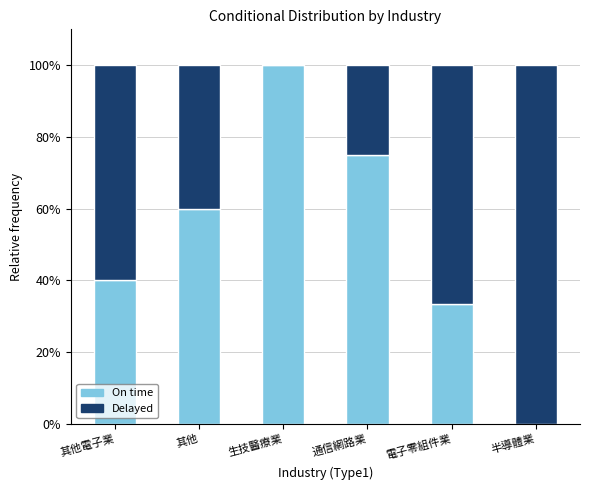

At which label does On time reach its peak?

生技醫療業